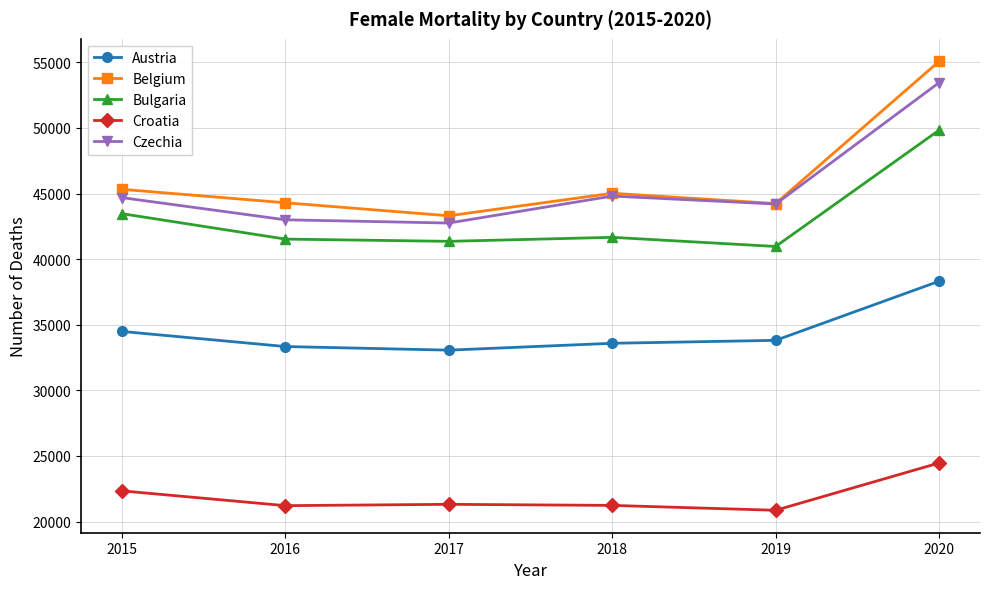

How many values in the Croatia series are below 21314?

3